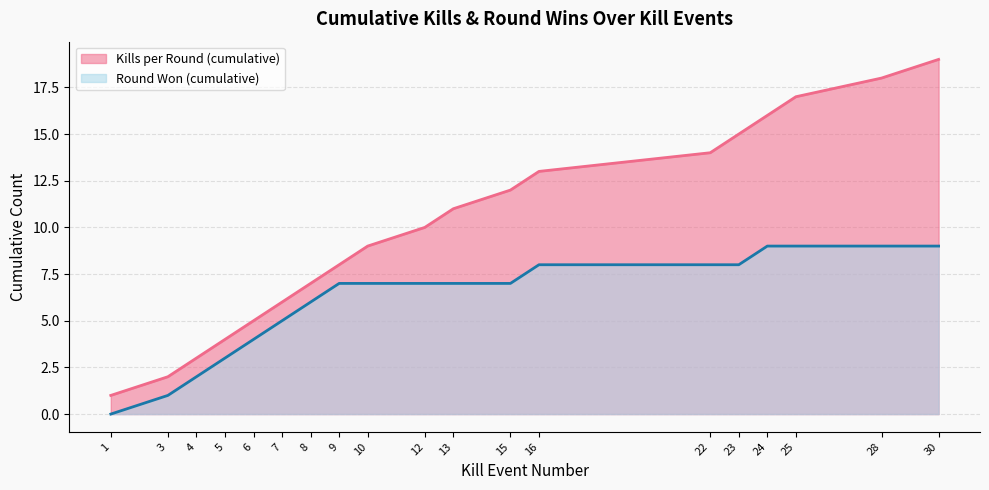

The value of Round Won (cumulative) at 12 is 7. True or false?

True